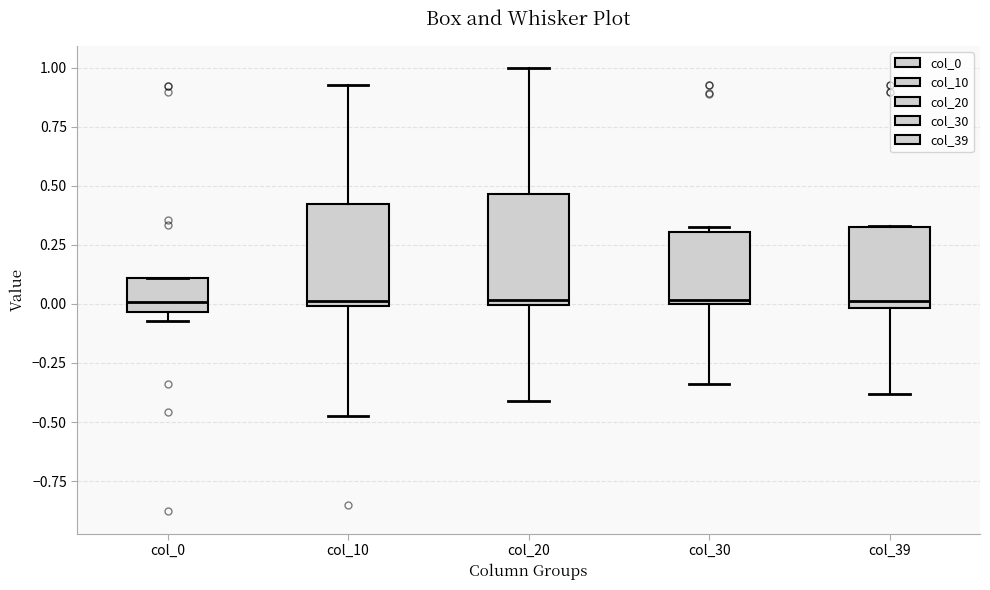

Reading left to right, transcribe this box plot: for each box, give where its median line is, the range the box spans, and where its two whiskers end, as read against the y-axis. The values are not printed on the chart, so give them approximately, as read against the axis.

col_0: median 0.00, box -0.05 to 0.10, whiskers -0.05 (just below the box's lower edge) to 0.10
col_10: median 0.00 (just above the box's lower edge), box 0.00 to 0.40, whiskers -0.50 to 0.90
col_20: median 0.00 (just above the box's lower edge), box 0.00 to 0.45, whiskers -0.40 to 1.00
col_30: median 0.00 (just above the box's lower edge), box 0.00 to 0.30, whiskers -0.35 to 0.30 (just above the box's upper edge)
col_39: median 0.00 (just above the box's lower edge), box 0.00 to 0.30, whiskers -0.40 to 0.35